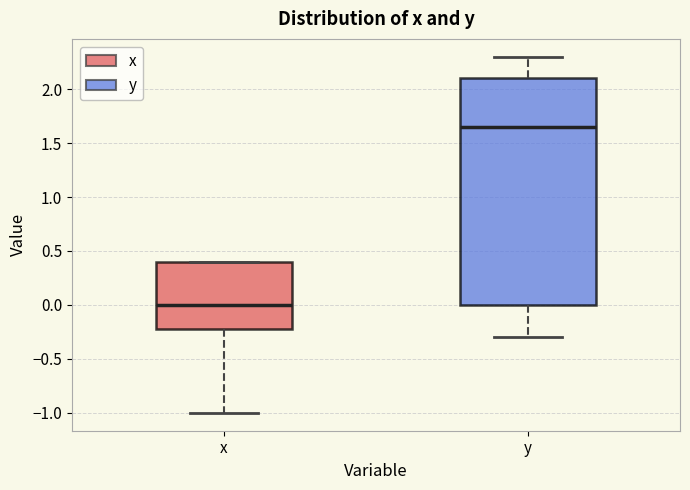

Where is the lower edge of the box for x on the y-axis? The values are not printed on the chart, so give them approximately, as read against the axis.

-0.20